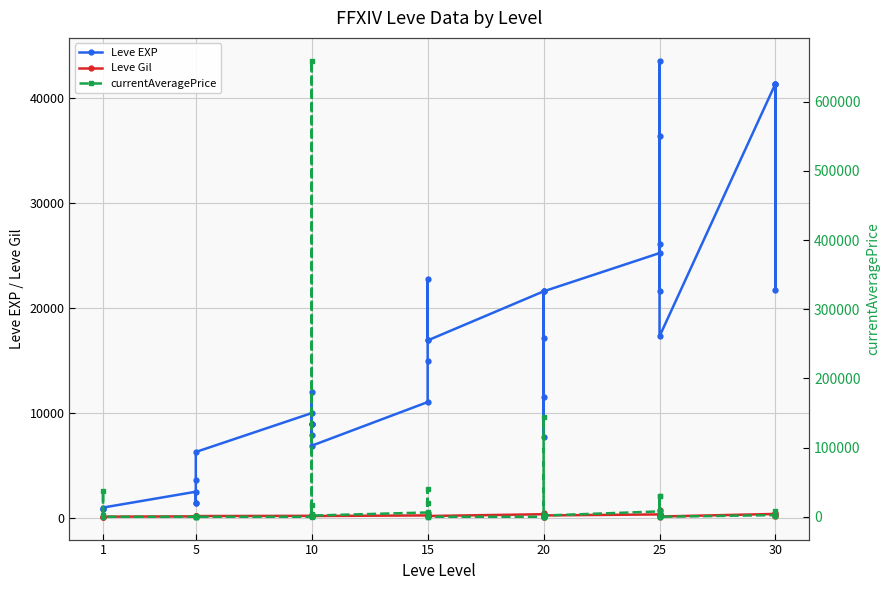

What is the difference between the maximum and second lowest values in the currentAveragePrice series?

659261.1